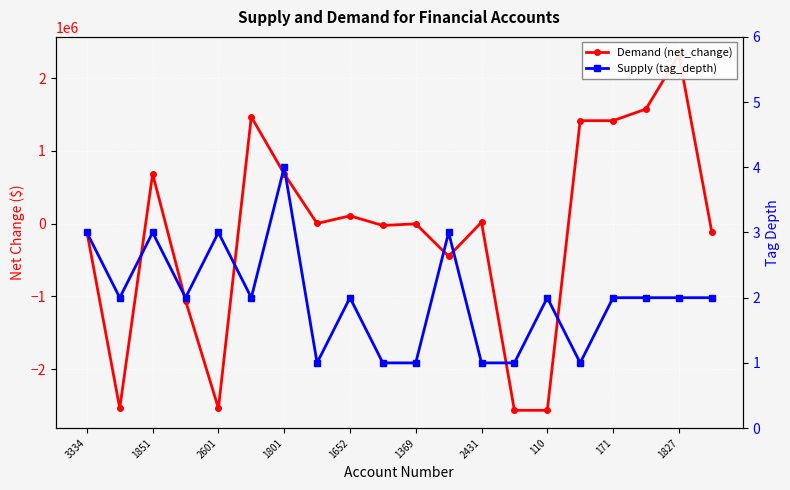

What is the greatest value displayed?

2323347